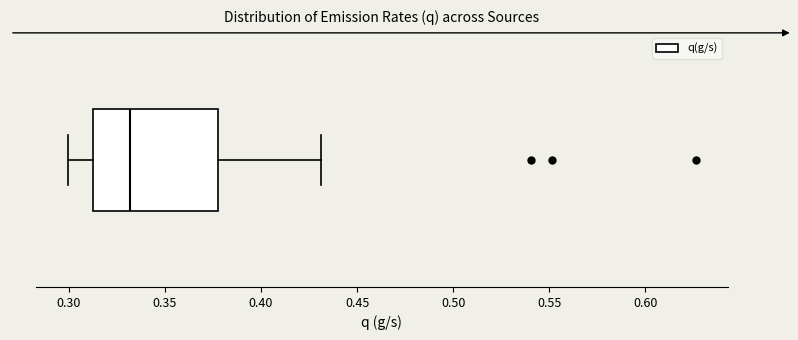

Transcribe this box plot: give where the median line is, the range the box spans, and where the two whiskers end, as read against the x-axis. The values are not printed on the chart, so give them approximately, as read against the axis.

median 0.330, box 0.310 to 0.375, whiskers 0.300 to 0.430